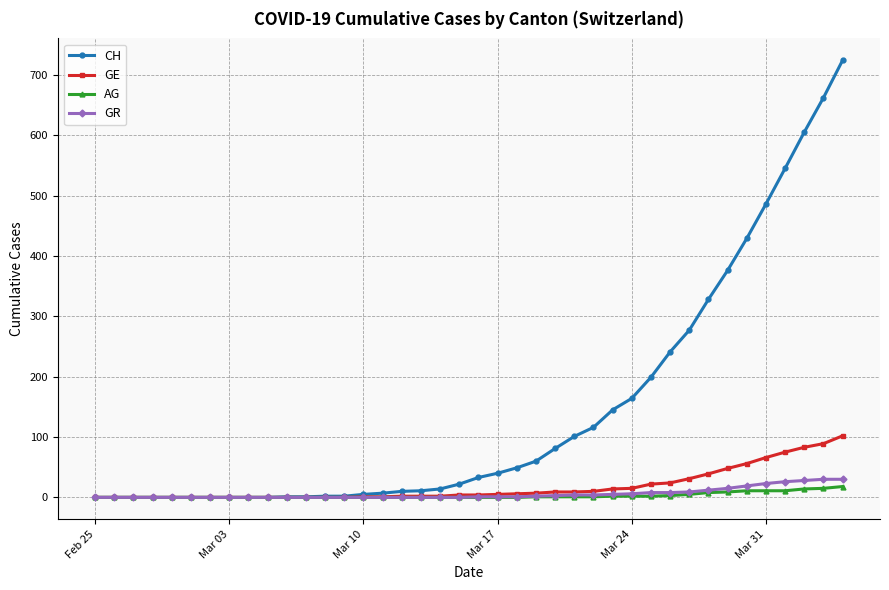

Which series has the widest spread of values?

CH